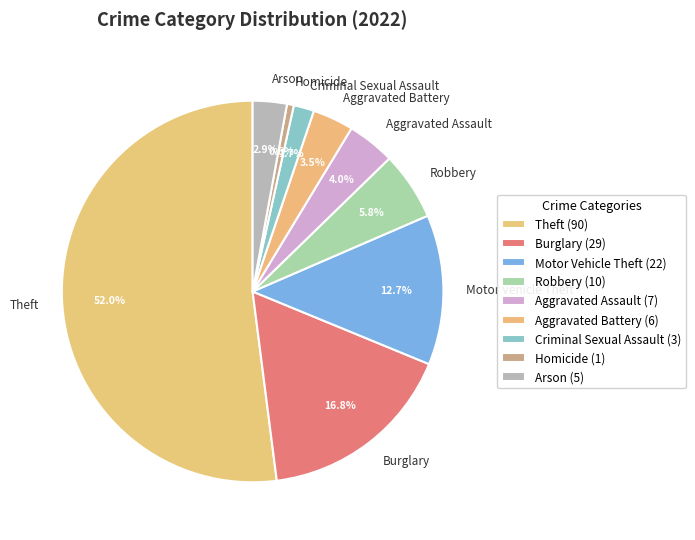

Between Robbery and Criminal Sexual Assault, which is larger?

Robbery